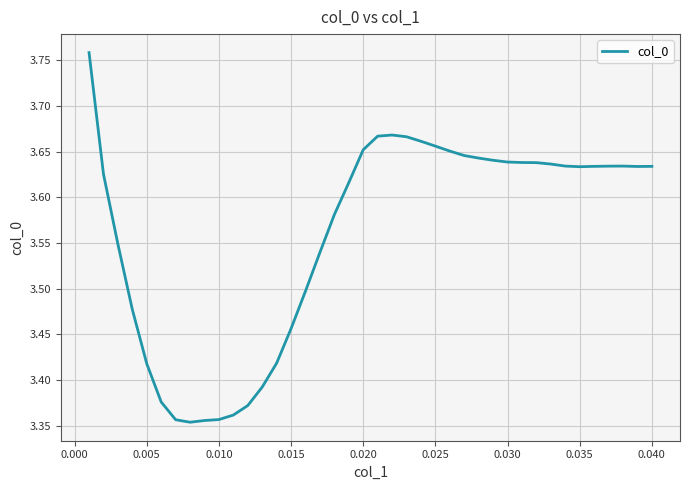

What is the difference between the maximum and minimum values?

0.4